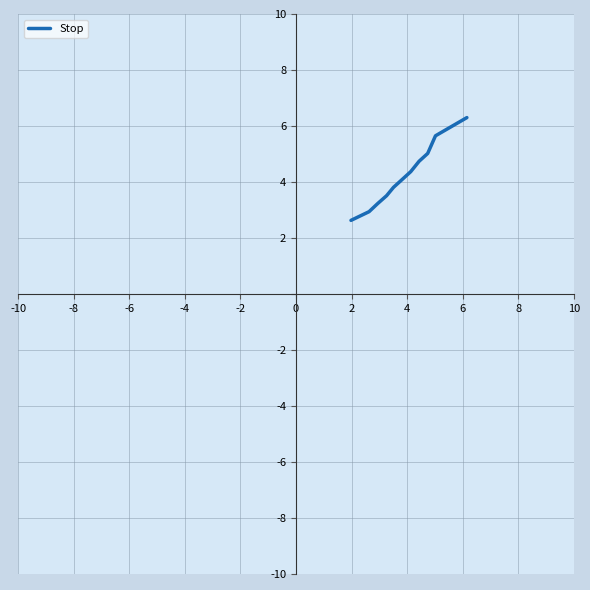

What is the difference between the maximum and minimum values?

3.7